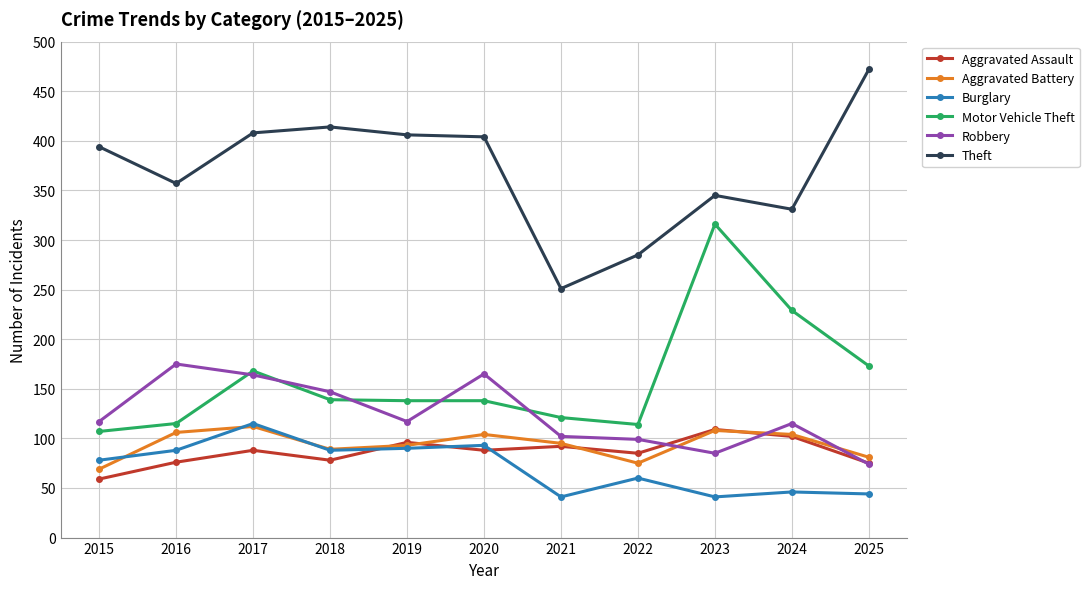

True or false: Aggravated Assault has a value of 104 at 2015.

False